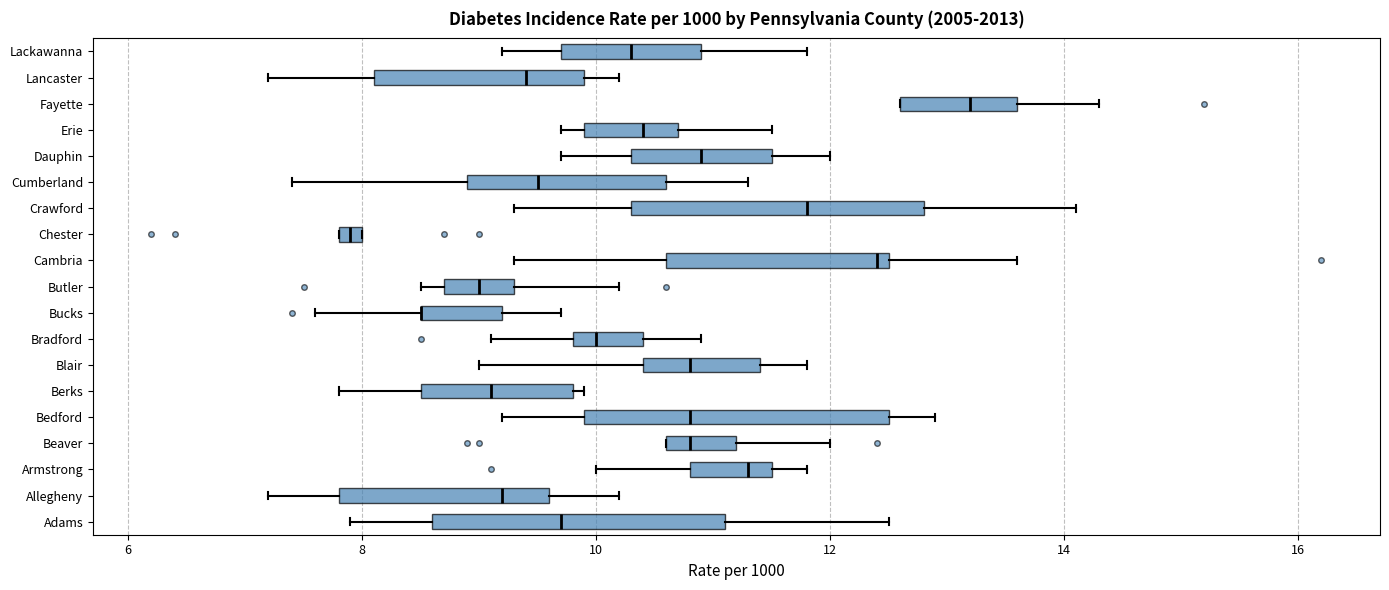

Where does the median line of the box for Berks sit on the x-axis? The values are not printed on the chart, so give them approximately, as read against the axis.

9.2